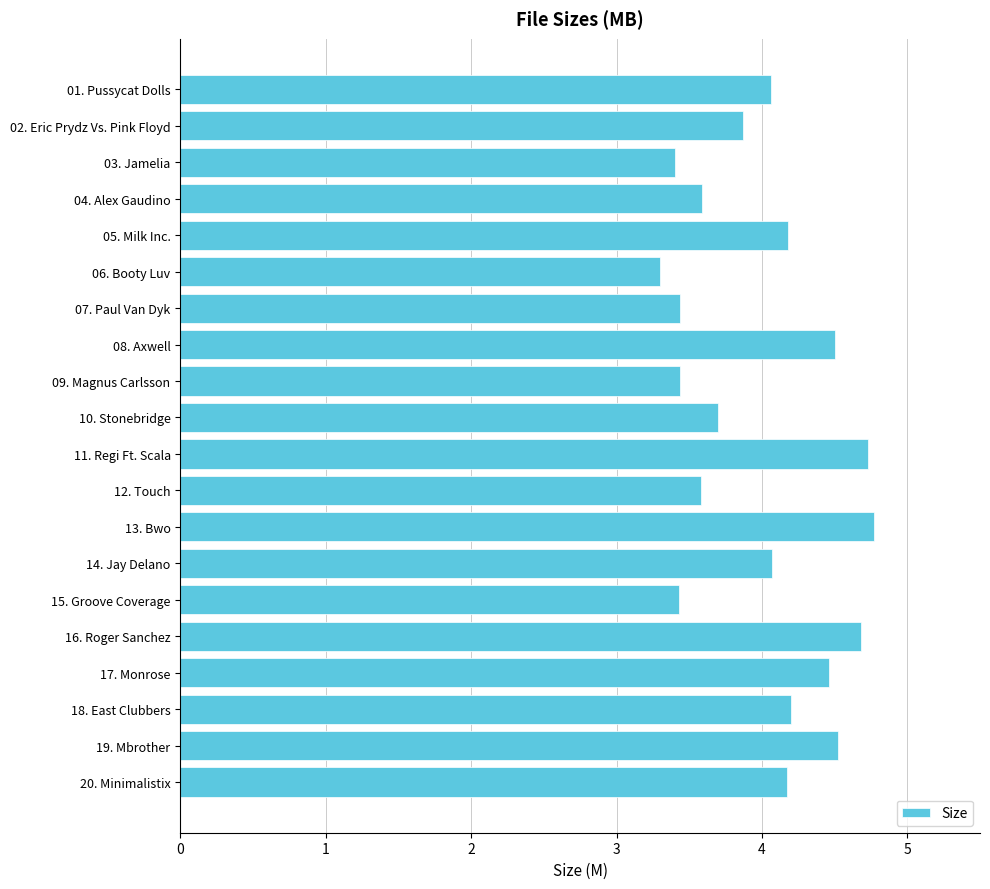

What is the sum of all values?

80.1